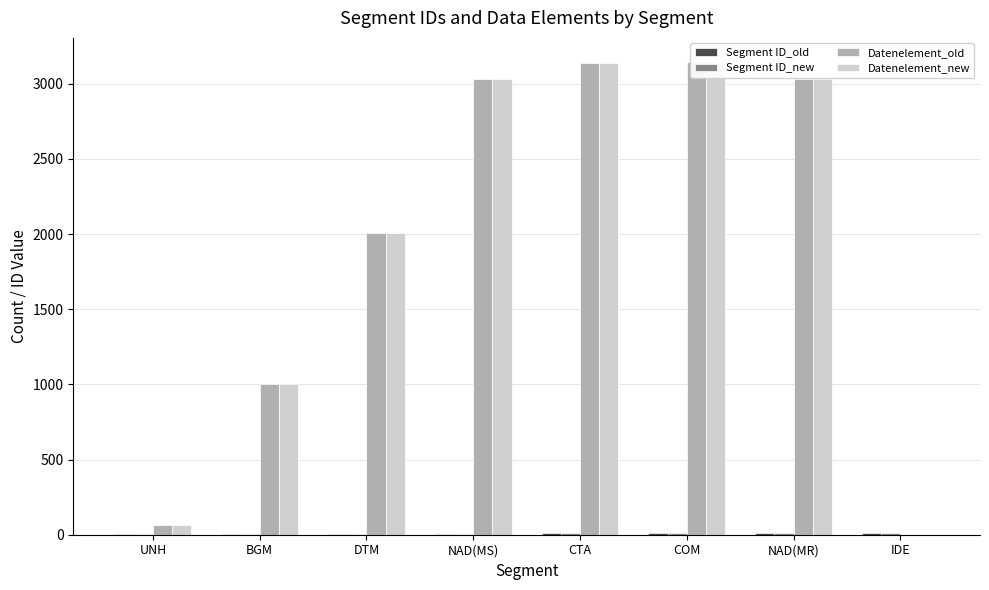

Reading right to left, what are all the values shown in this chart?

Segment ID_old: 12	11	10	9	8	5	4	3
Segment ID_new: 12	11	10	9	8	5	4	3
Datenelement_old: 0	3035	3148	3139	3035	2005	1001	62
Datenelement_new: 0	3035	3148	3139	3035	2005	1001	62